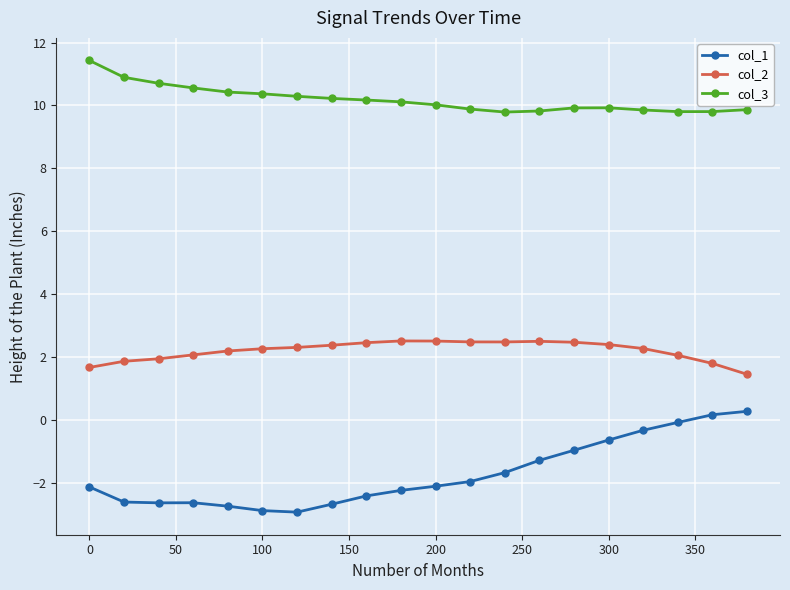

How many categories are shown in the chart?

20